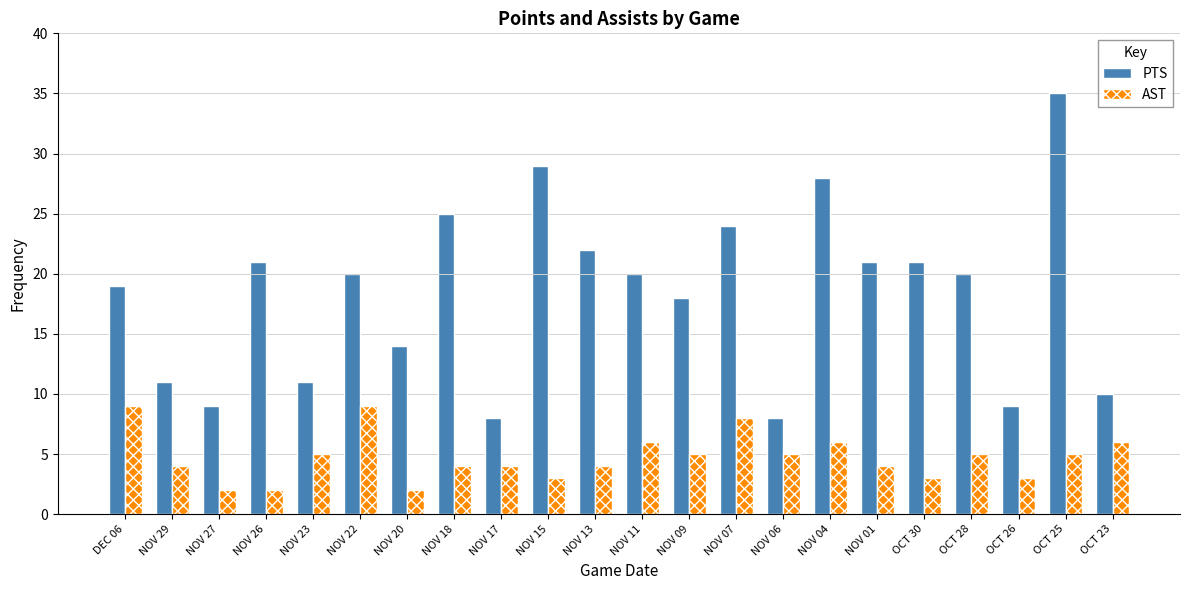

What is the approximate value of AST at NOV 15?

3